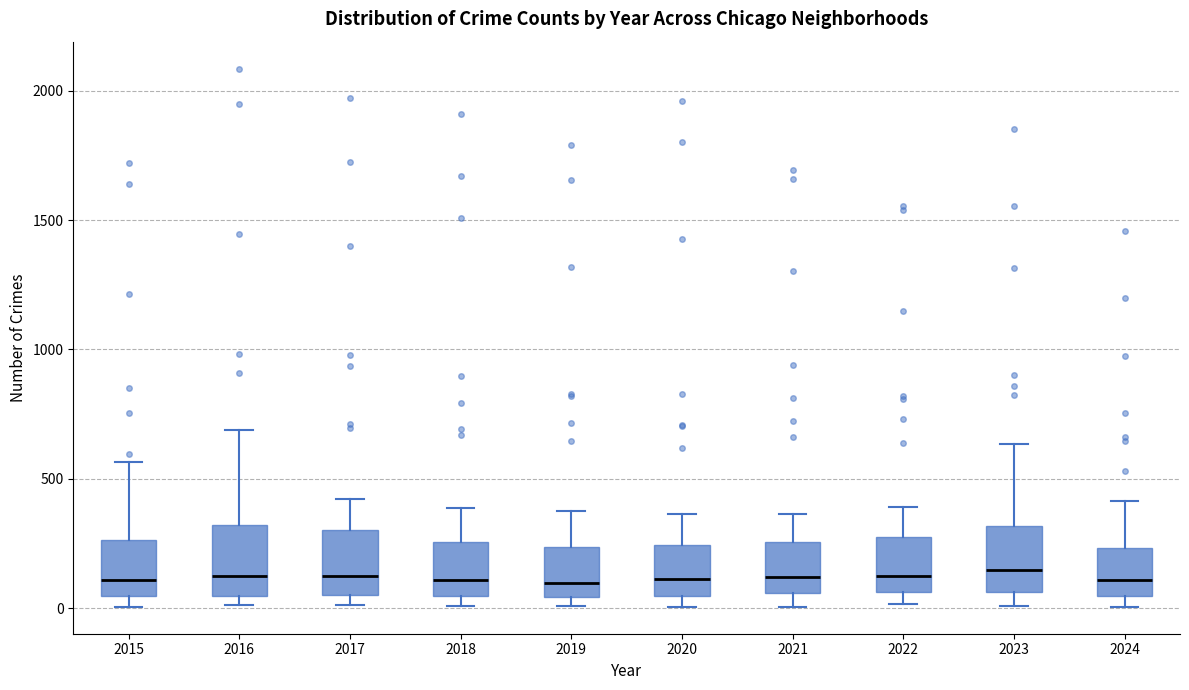

Reading left to right, transcribe this box plot: for each box, give where its median line is, the range the box spans, and where its two whiskers end, as read against the y-axis. The values are not printed on the chart, so give them approximately, as read against the axis.

2015: median 100, box 50 to 250, whiskers 0 to 550
2016: median 150, box 50 to 300, whiskers 0 to 700
2017: median 100, box 50 to 300, whiskers 0 to 400
2018: median 100, box 50 to 250, whiskers 0 to 400
2019: median 100, box 50 to 250, whiskers 0 to 400
2020: median 100, box 50 to 250, whiskers 0 to 350
2021: median 100, box 50 to 250, whiskers 0 to 350
2022: median 100, box 50 to 250, whiskers 0 to 400
2023: median 150, box 50 to 300, whiskers 0 to 650
2024: median 100, box 50 to 250, whiskers 0 to 400